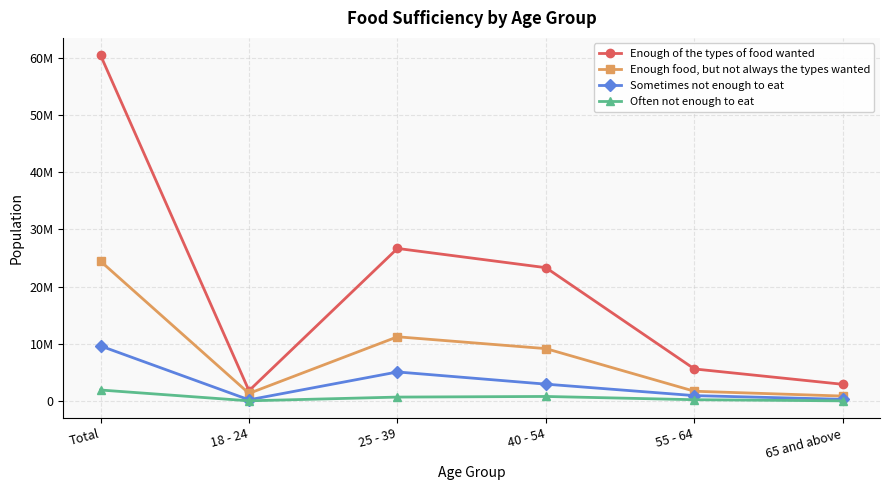

True or false: Sometimes not enough to eat has a value of 1058264 at 40 - 54.

False